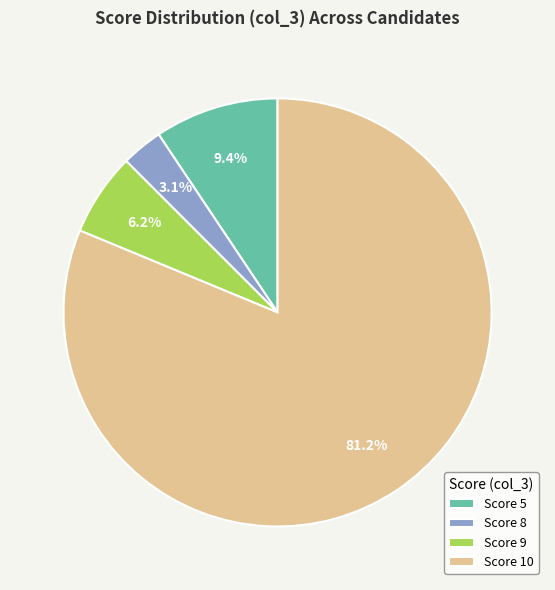

Which has a higher value, Score 5 or Score 10?

Score 10